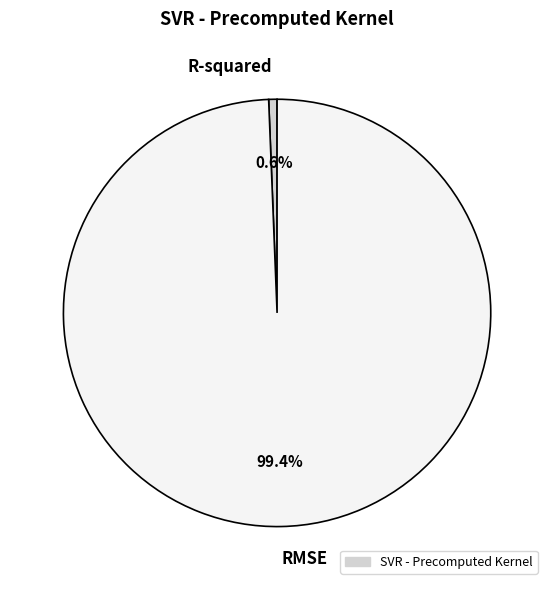

Rank the categories by value from lowest to highest.

R-squared, RMSE